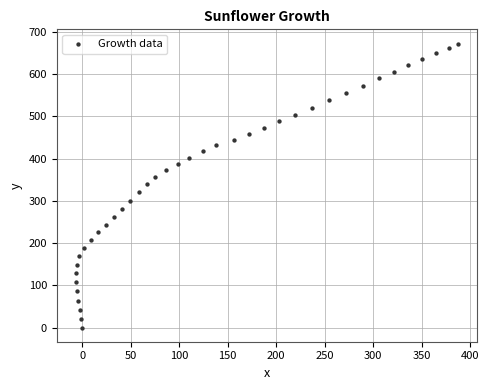

What is the range of Y values (max minus min)?

672.5